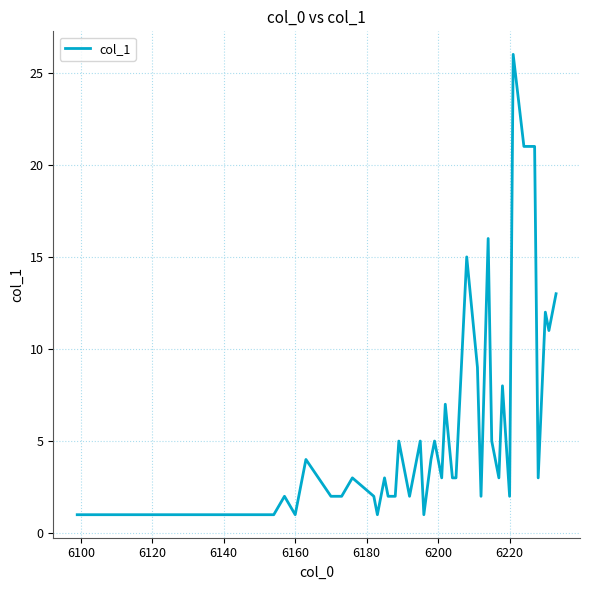

What is the difference between the maximum and minimum values?

25